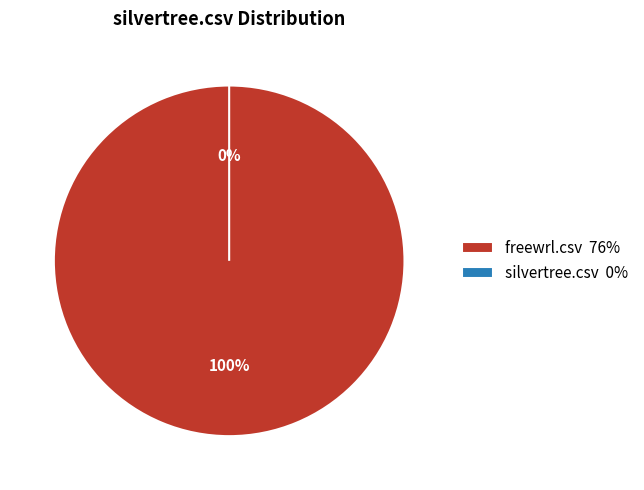

Which slice is the smallest?

silvertree.csv